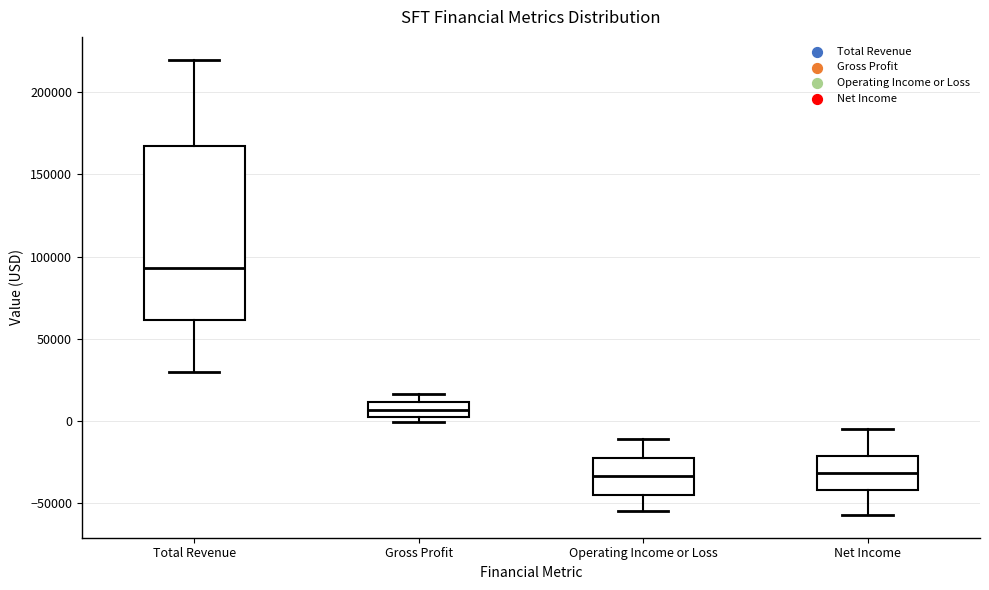

Which box is the tallest, from its lower edge to its upper edge?

Total Revenue